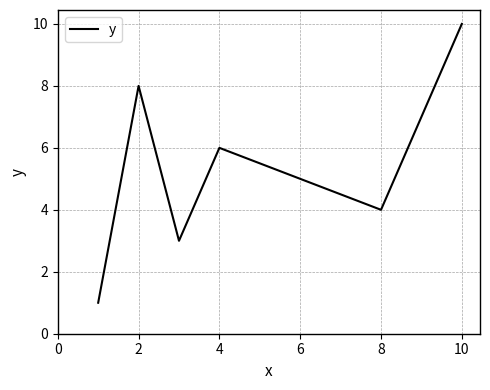

What is the average value?

5